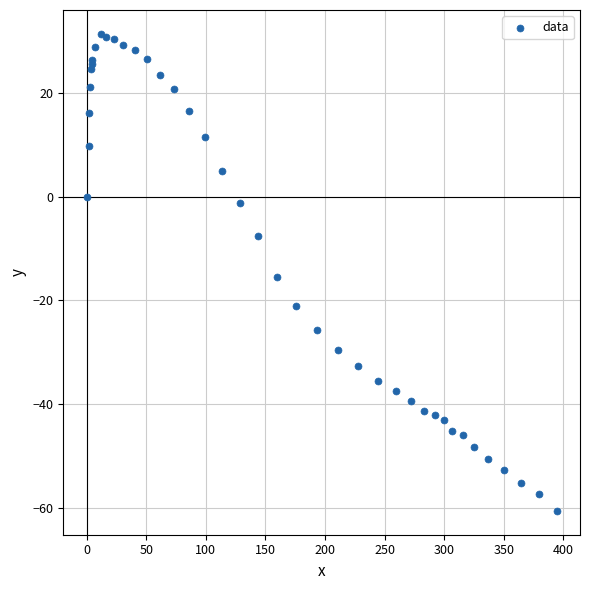

What Y value in the scatter plot is closest to -14?

-15.4